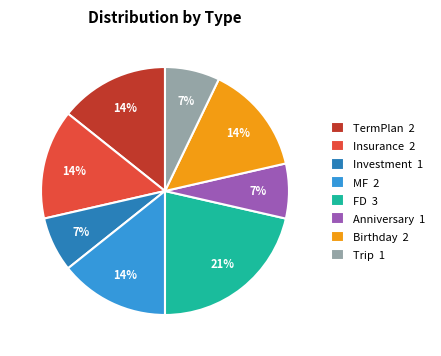

To the nearest percent, what is the difference between the largest and smallest slice percentages?

14%